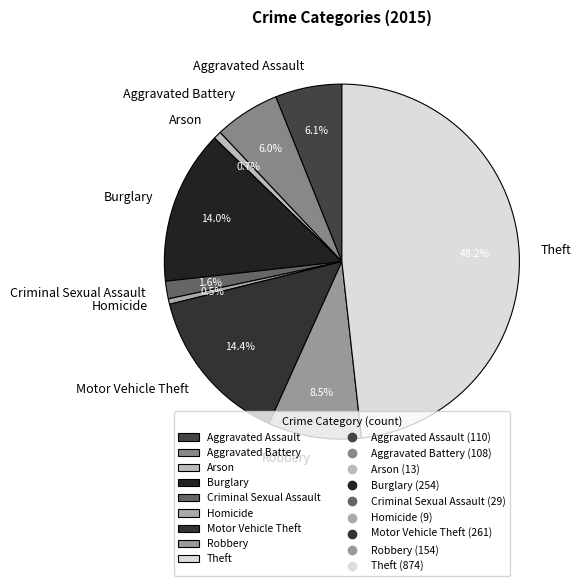

True or false: Burglary accounts for 14% of the total.

True